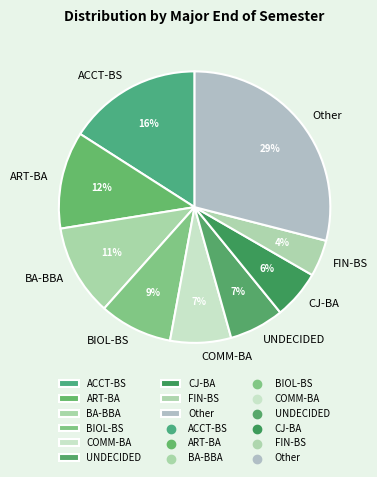

Is the sum of Other and BIOL-BS greater than half?

No